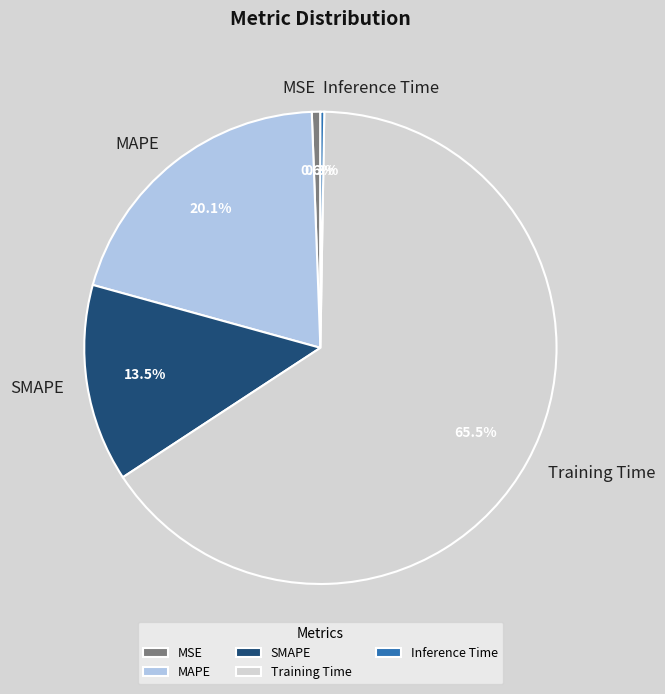

Do MSE and SMAPE together represent more than half of the pie?

No